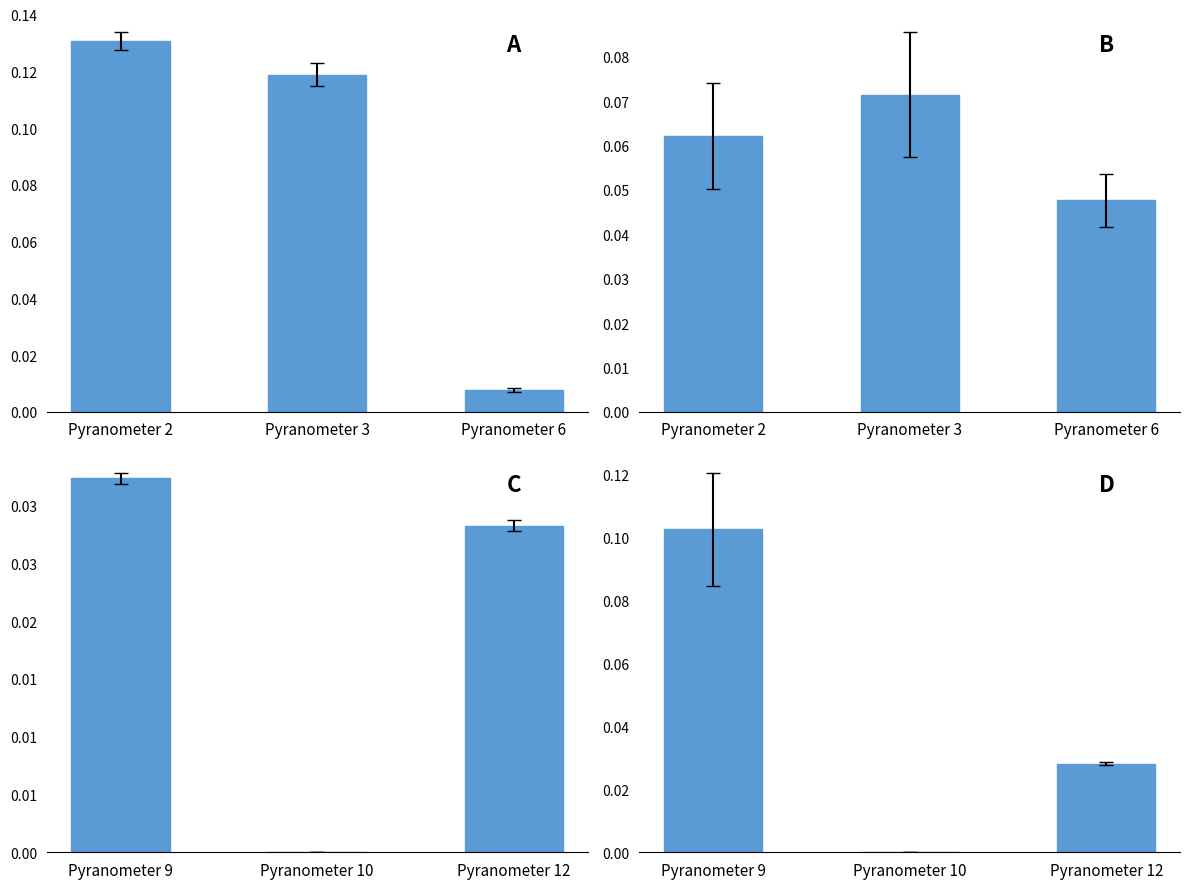

At which category is the sum across all series the highest?

Pyranometer 9